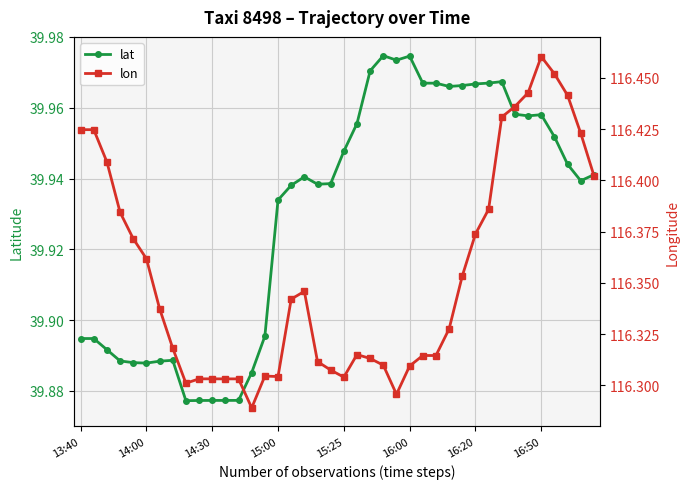

True or false: lon and lat cross at least once.

False